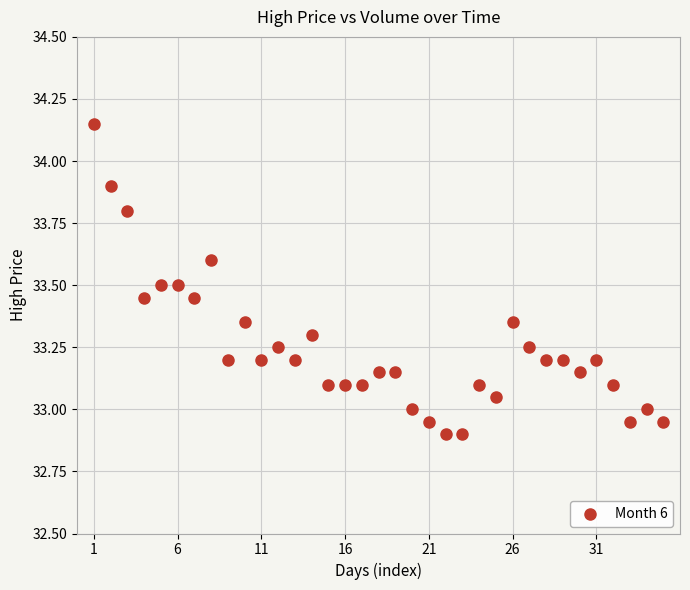

What is the range of X values (max minus min)?

34.0